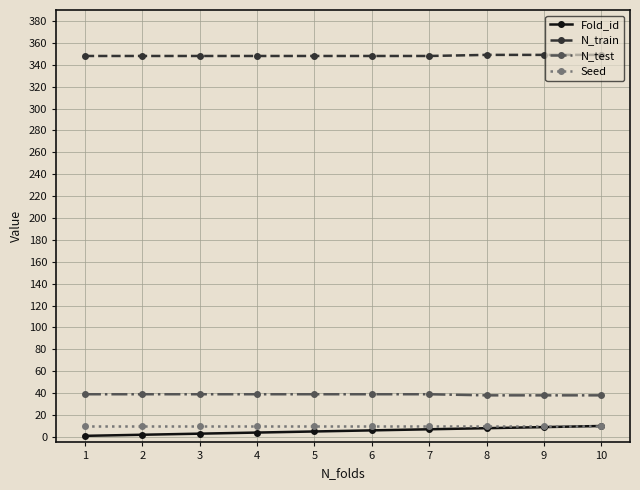

What is the maximum value shown in the chart?

349